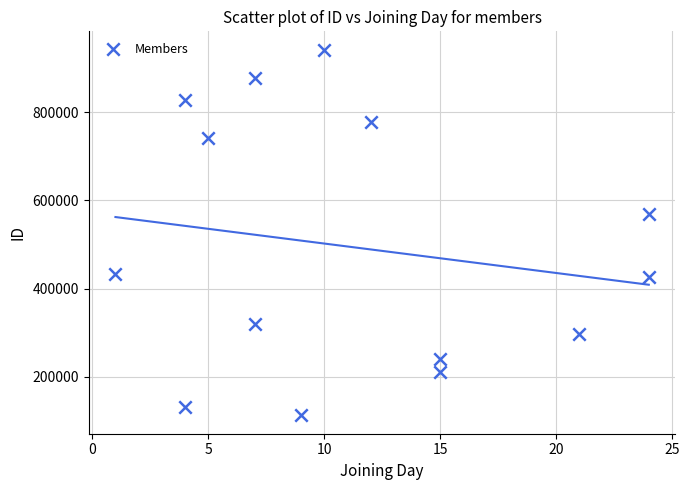

What is the range of Y values (max minus min)?

829863